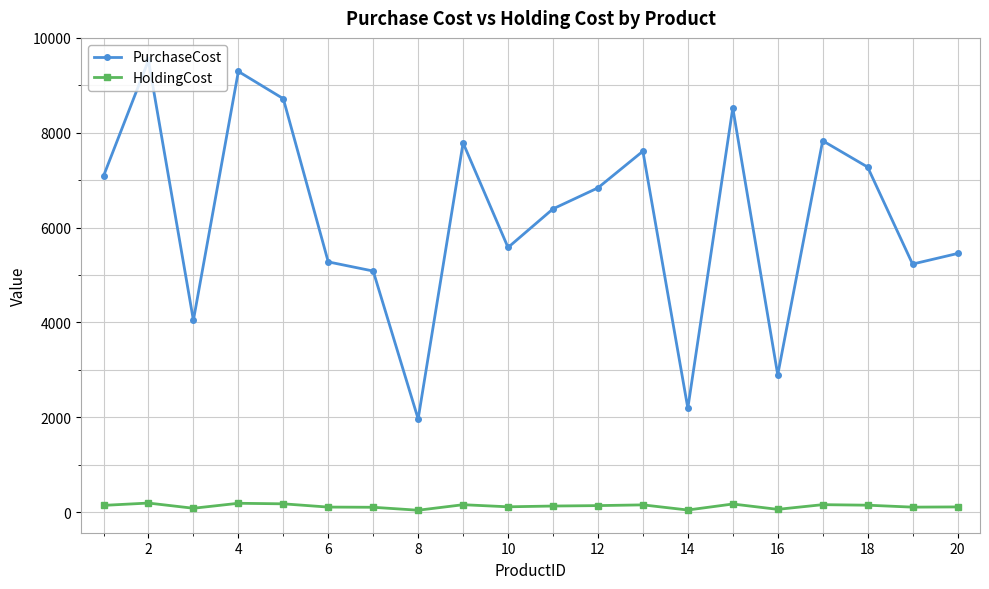

Which series has the largest range (max minus min)?

PurchaseCost